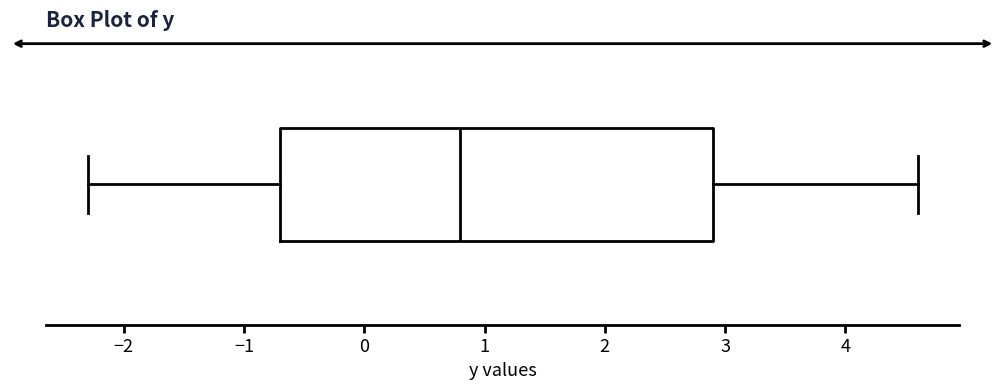

Transcribe this box plot: give where the median line is, the range the box spans, and where the two whiskers end, as read against the x-axis. The values are not printed on the chart, so give them approximately, as read against the axis.

median 0.8, box -0.7 to 2.9, whiskers -2.3 to 4.6